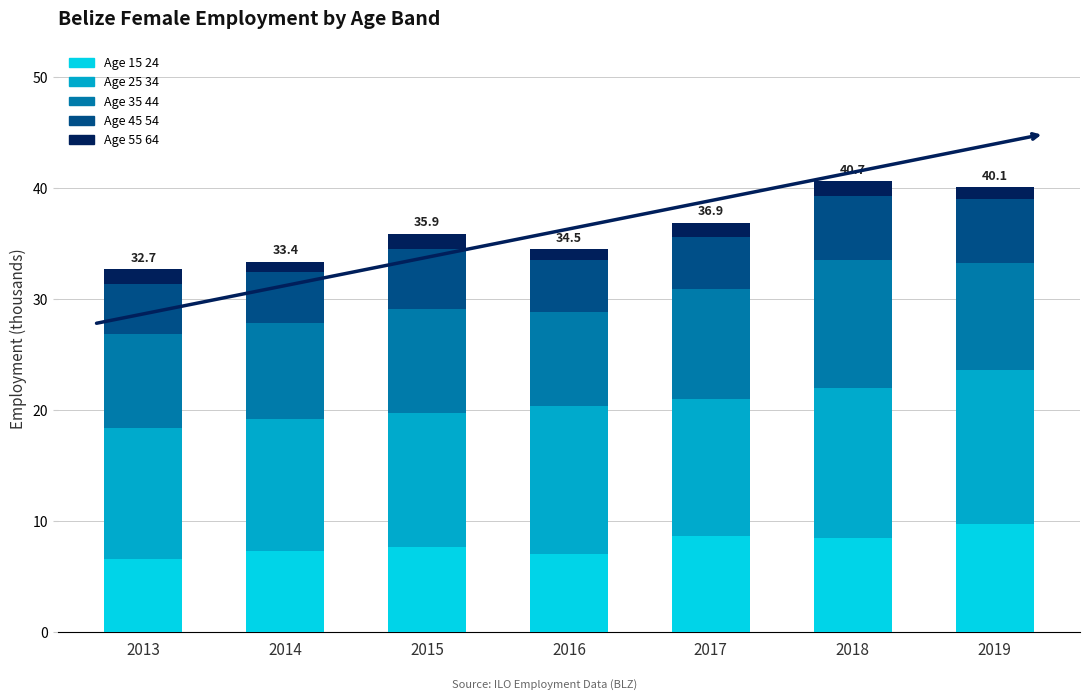

Which category has the highest value in the Age 15 24 series?

2019